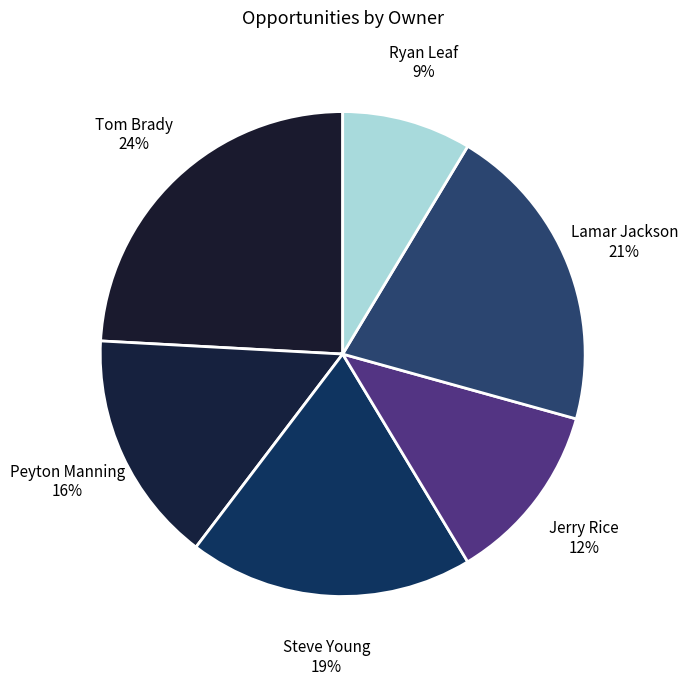

Combined, do Steve Young and Jerry Rice account for over 50%?

No